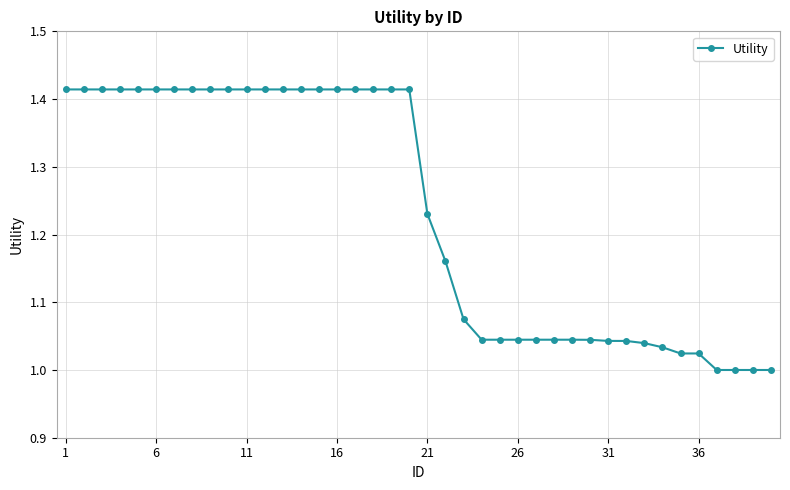

What is the difference between the second highest and minimum values?

0.4